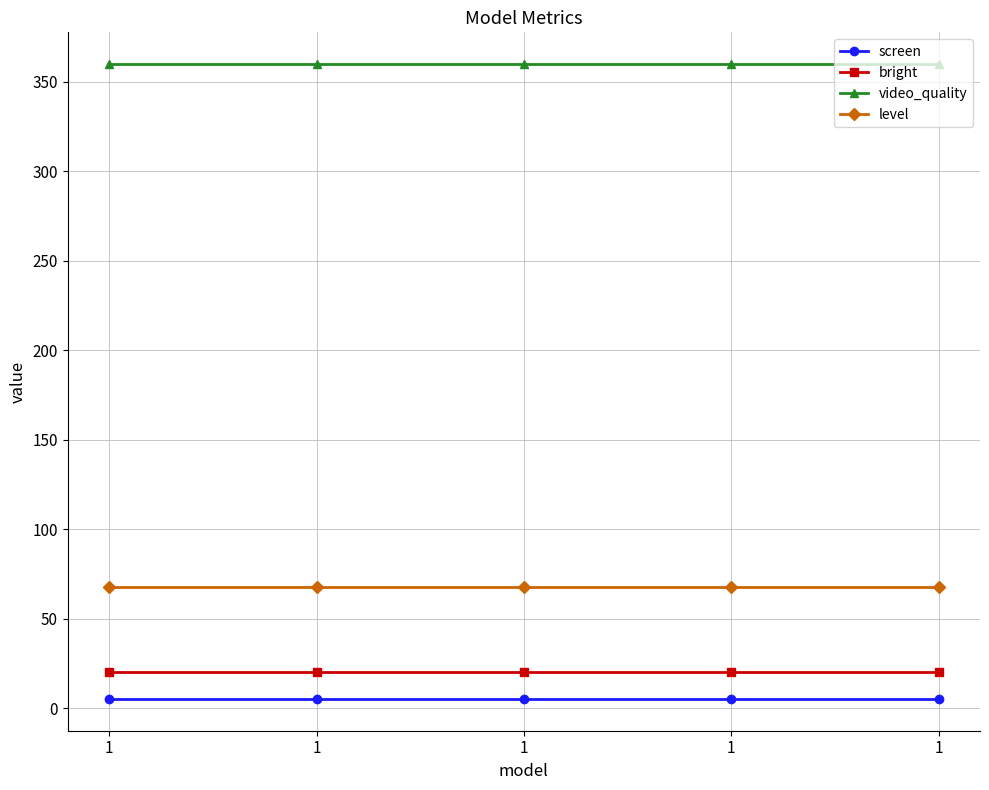

True or false: video_quality and level intersect in this chart.

False